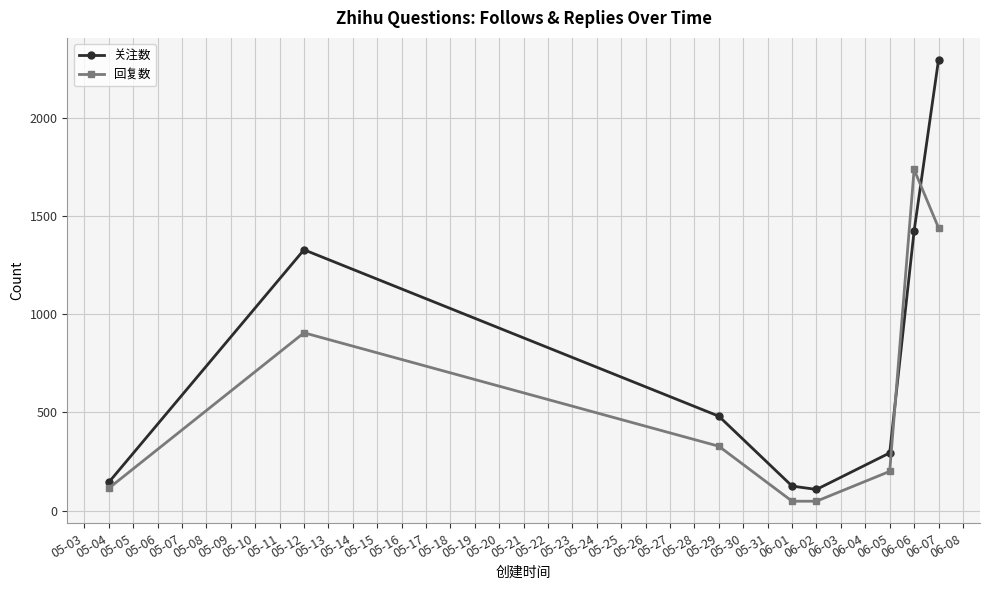

The value of 回复数 at 05-12 is 906. True or false?

True